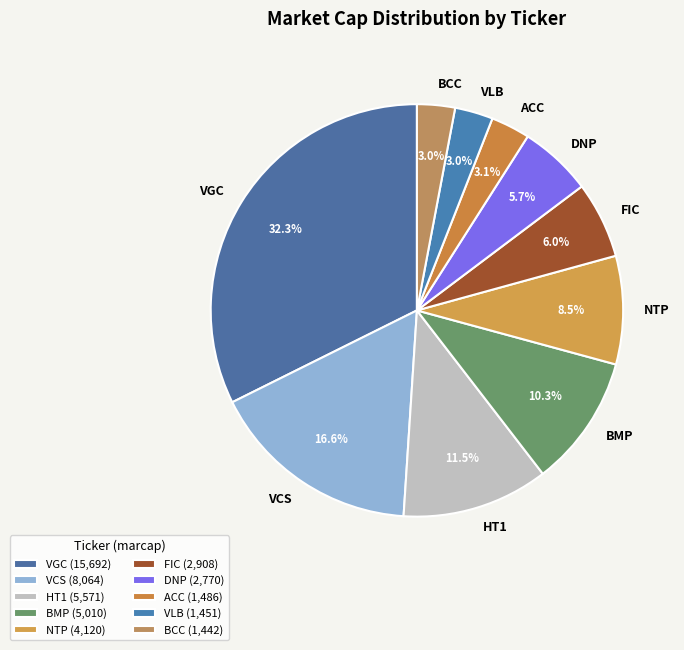

Which category has the biggest portion of the pie?

VGC